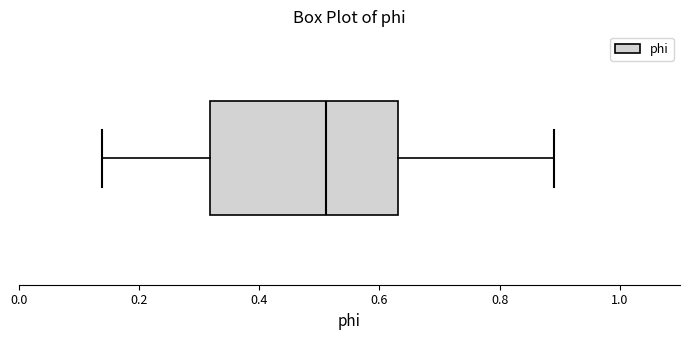

Transcribe this box plot: give where the median line is, the range the box spans, and where the two whiskers end, as read against the x-axis. The values are not printed on the chart, so give them approximately, as read against the axis.

median 0.52, box 0.32 to 0.64, whiskers 0.14 to 0.90